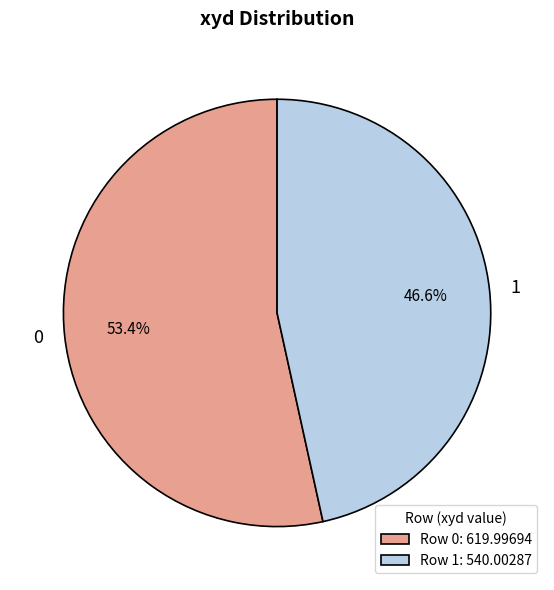

What percentage is NOT represented by 0?

46.6%